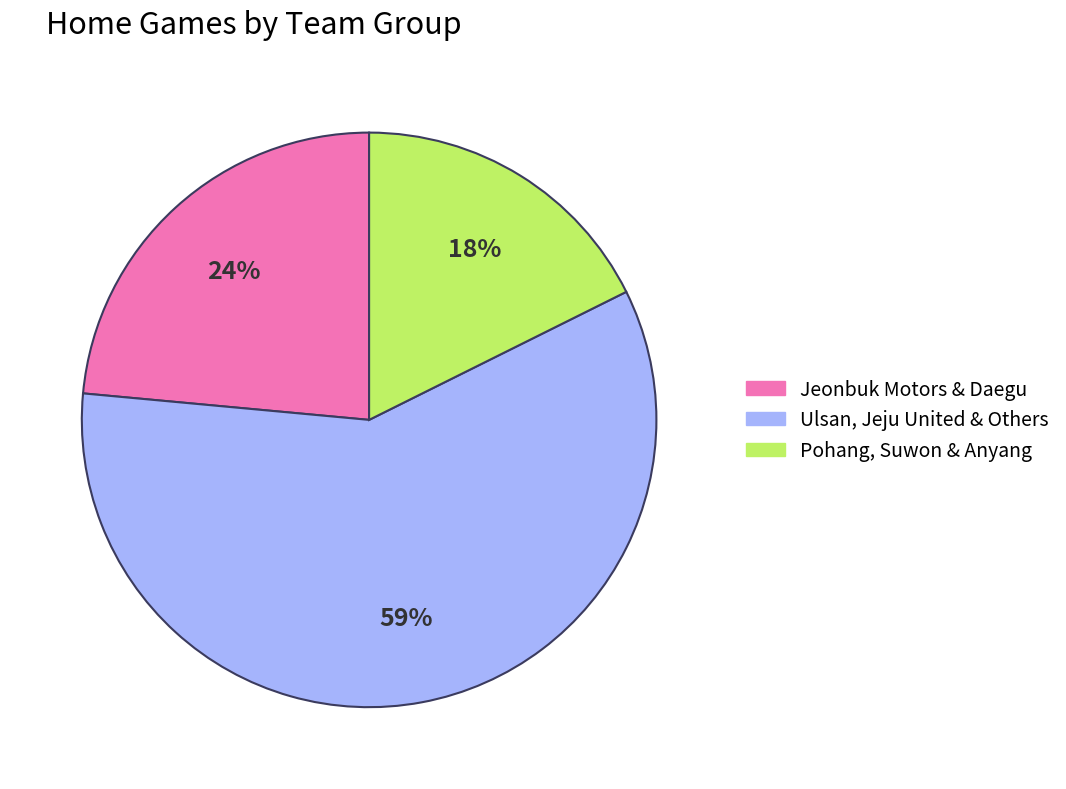

How many slices are in this pie chart?

3